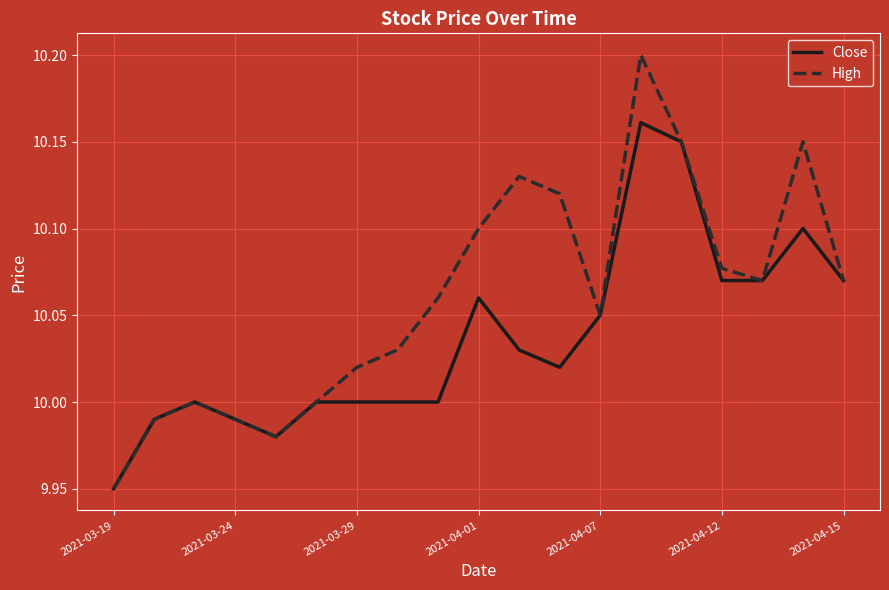

Which series has the largest range (max minus min)?

High